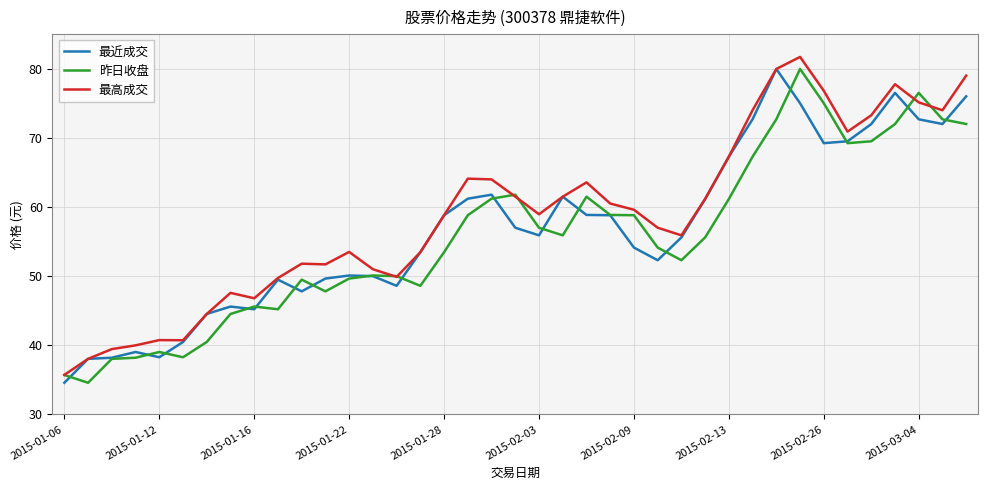

What is the smallest value displayed?

34.6